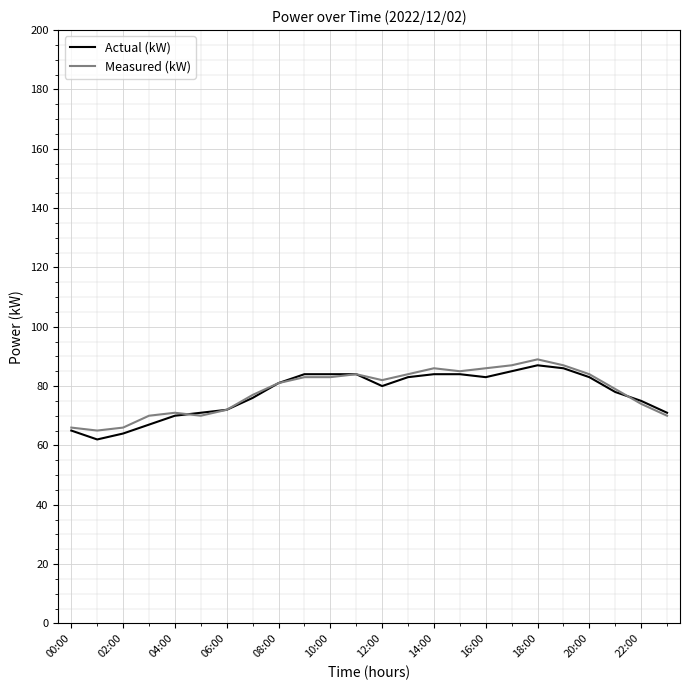

What is the greatest value displayed?

89